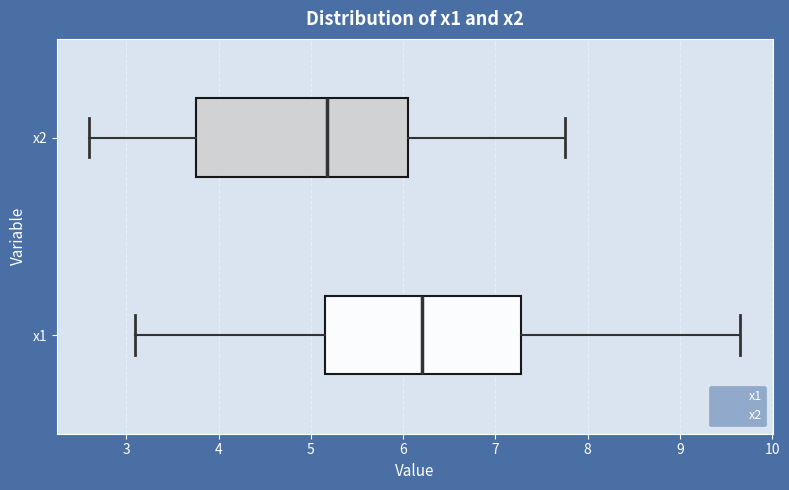

Where does the left whisker of the box for x1 end on the x-axis? The values are not printed on the chart, so give them approximately, as read against the axis.

3.1